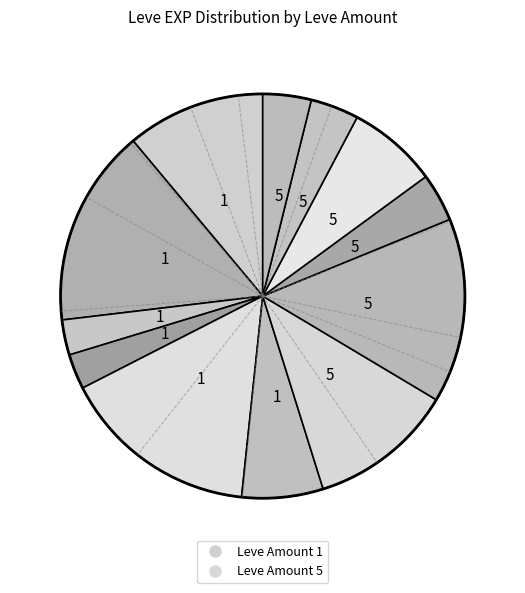

Count the number of slices in the pie.

12